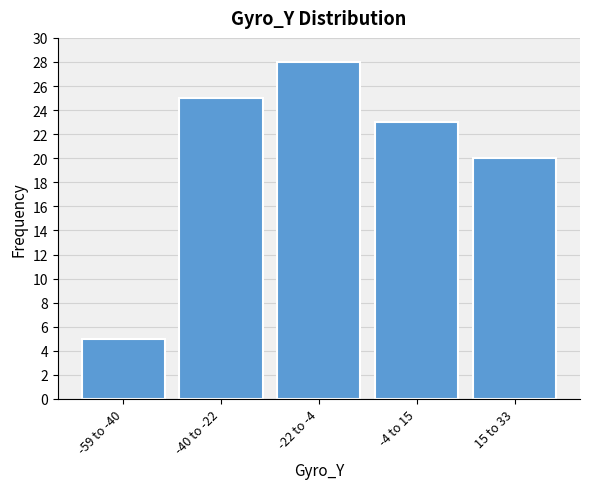

Reading left to right, list all the values displayed in this chart.

-59 to -40=5	-40 to -22=25	-22 to -4=28	-4 to 15=23	15 to 33=20